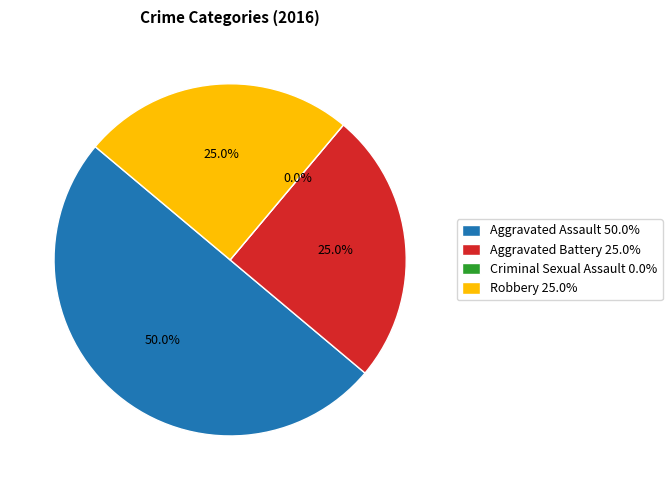

To the nearest percent, what is the average slice percentage?

25%